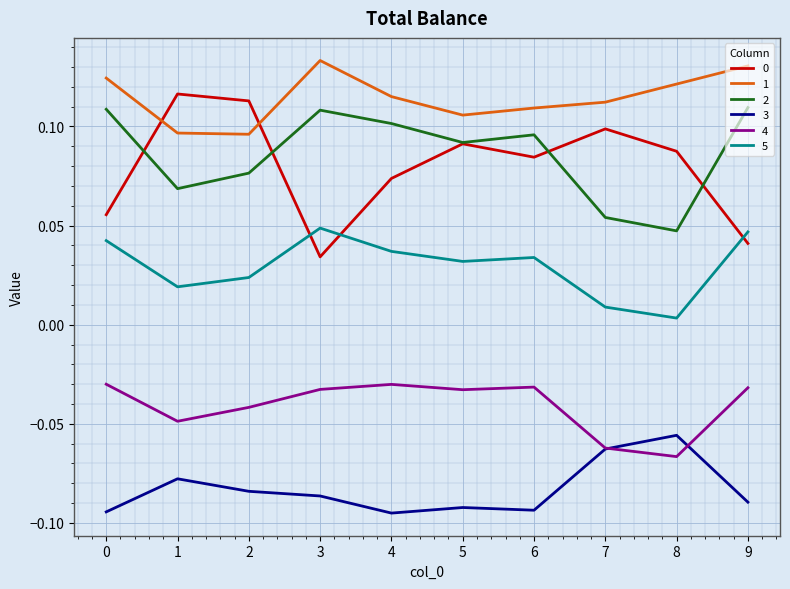

Which series has the largest total across all categories?

1